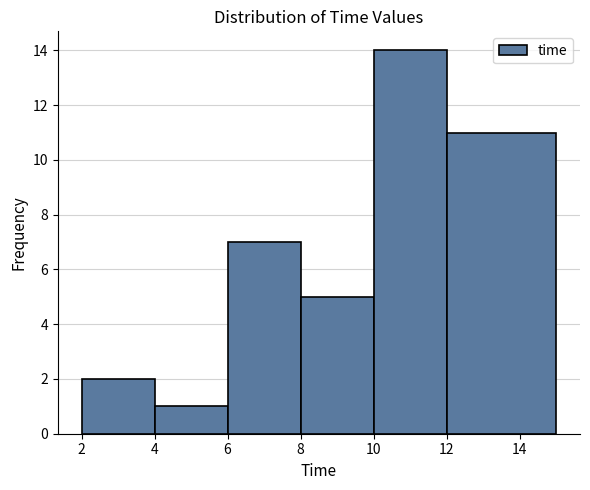

What is the height of the bar covering 8 to 10 on the x-axis? The values are not printed on the chart, so give them approximately, as read against the axis.

5